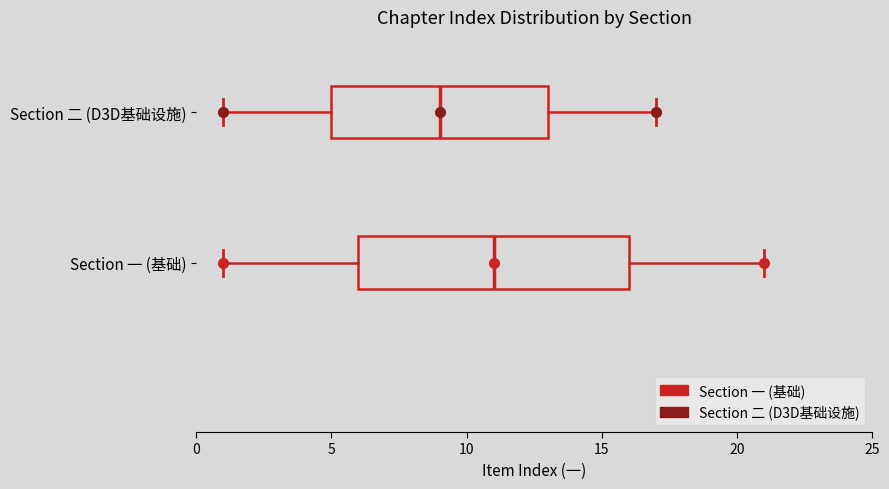

Which box is the widest, from its left edge to its right edge?

Section 一 (基础)